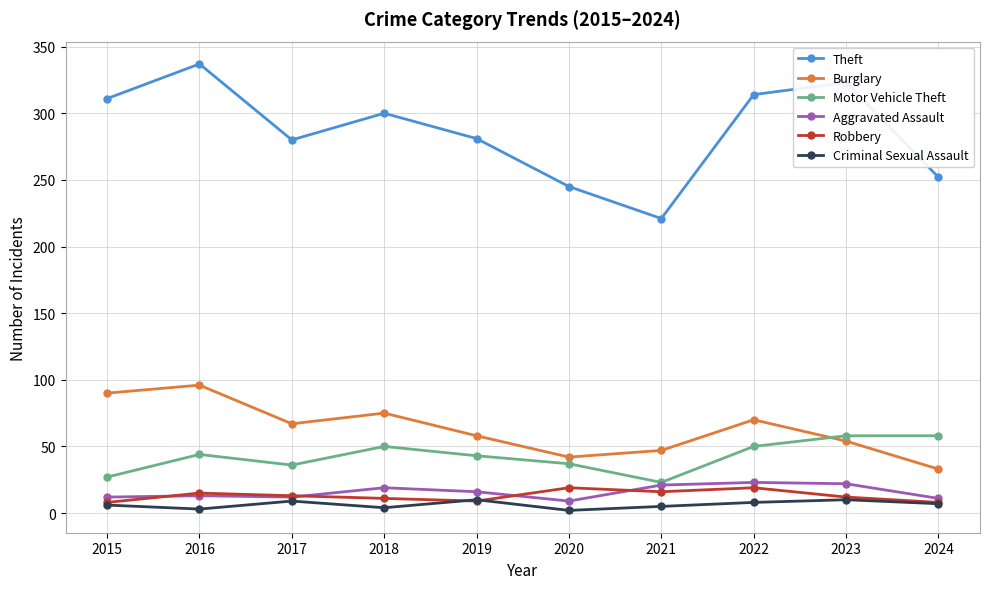

At which category does Criminal Sexual Assault reach its first local peak?

2017